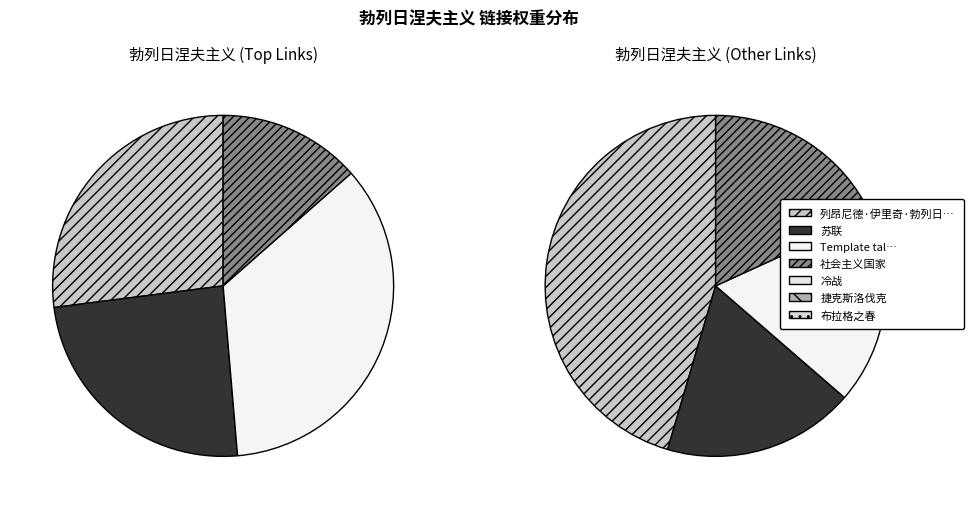

To the nearest percent, what is the combined percentage of 苏联 and 布拉格之春?

26%